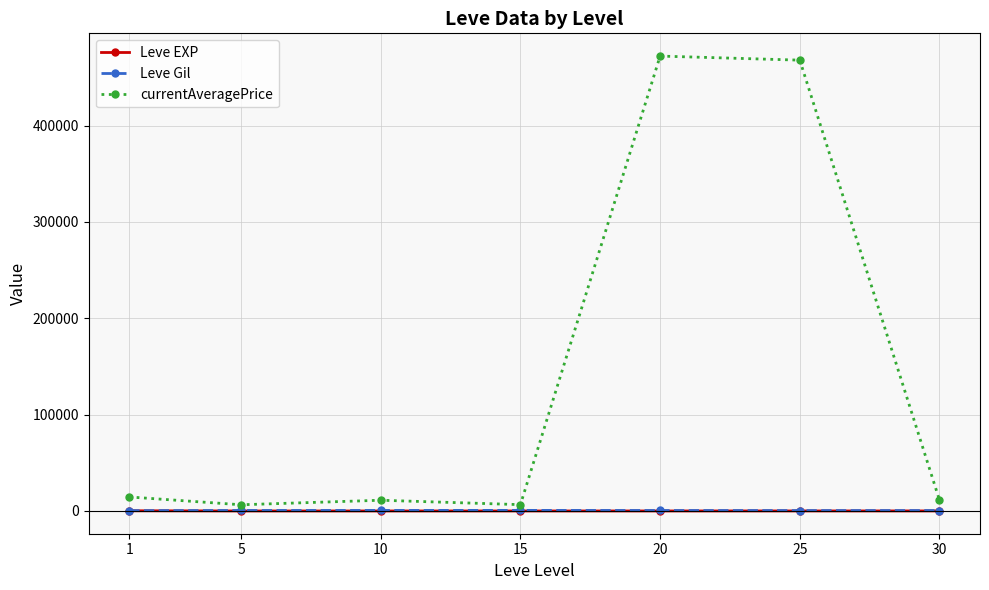

Between 20 and 30, which series saw the biggest shift?

currentAveragePrice